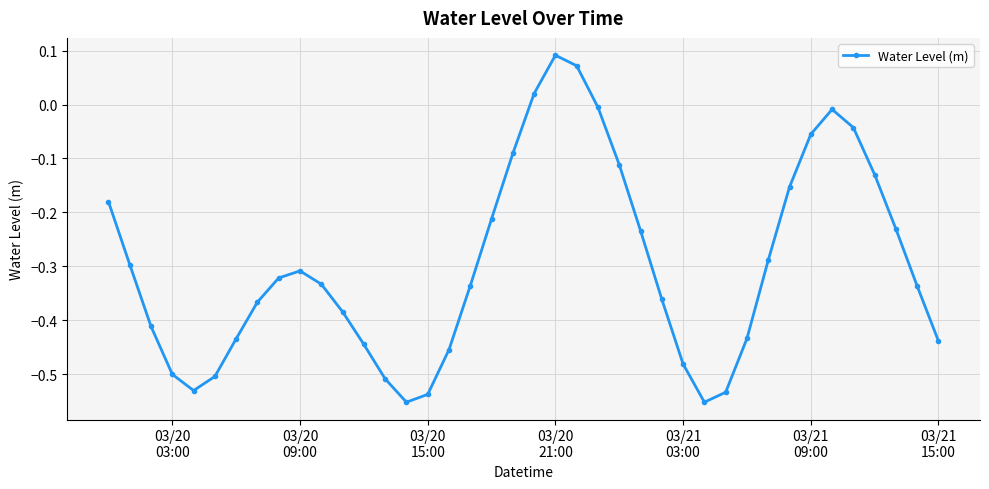

How many interior local peaks (higher than both neighbors) does the data have?

3